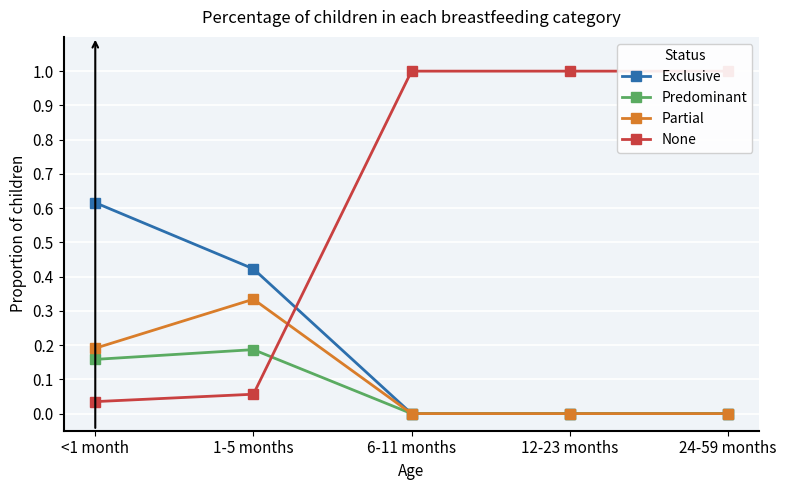

Which series has the widest spread of values?

None